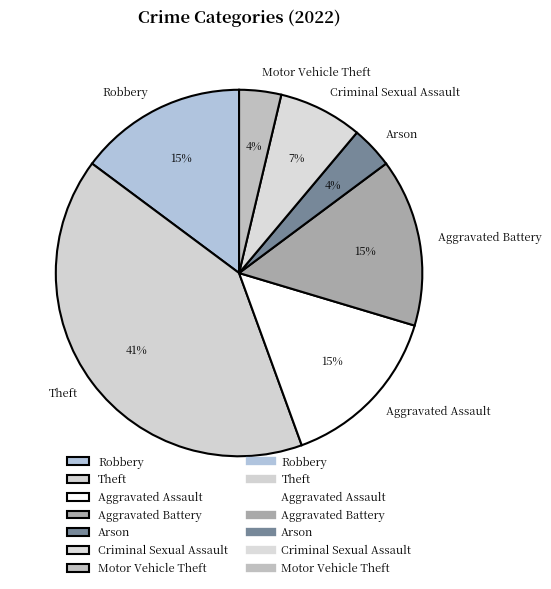

True or false: Aggravated Assault accounts for 27% of the total.

False